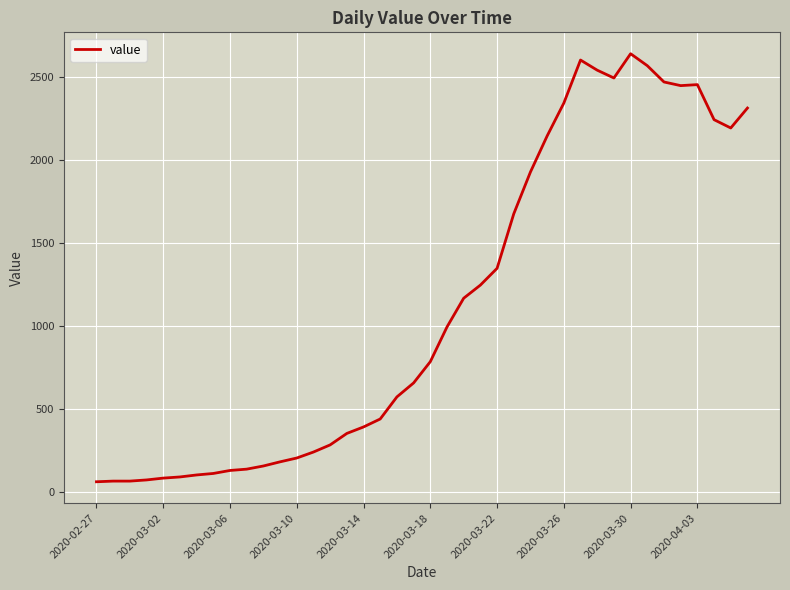

What is the difference between the maximum and minimum values?

2577